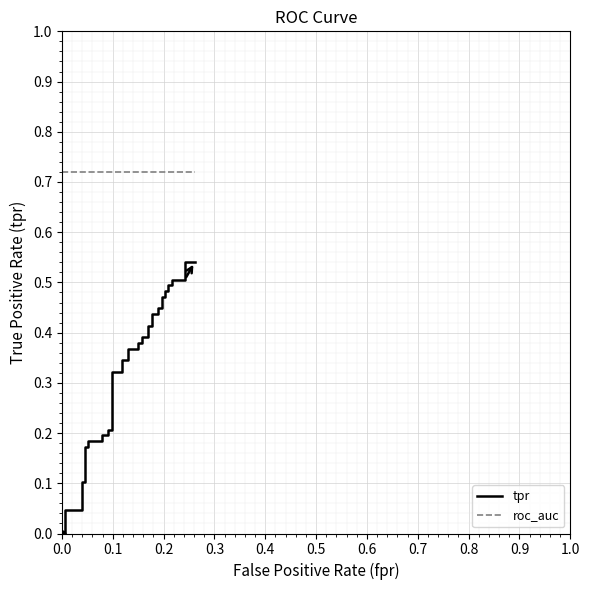

True or false: tpr has more than 2 interior local peaks.

False